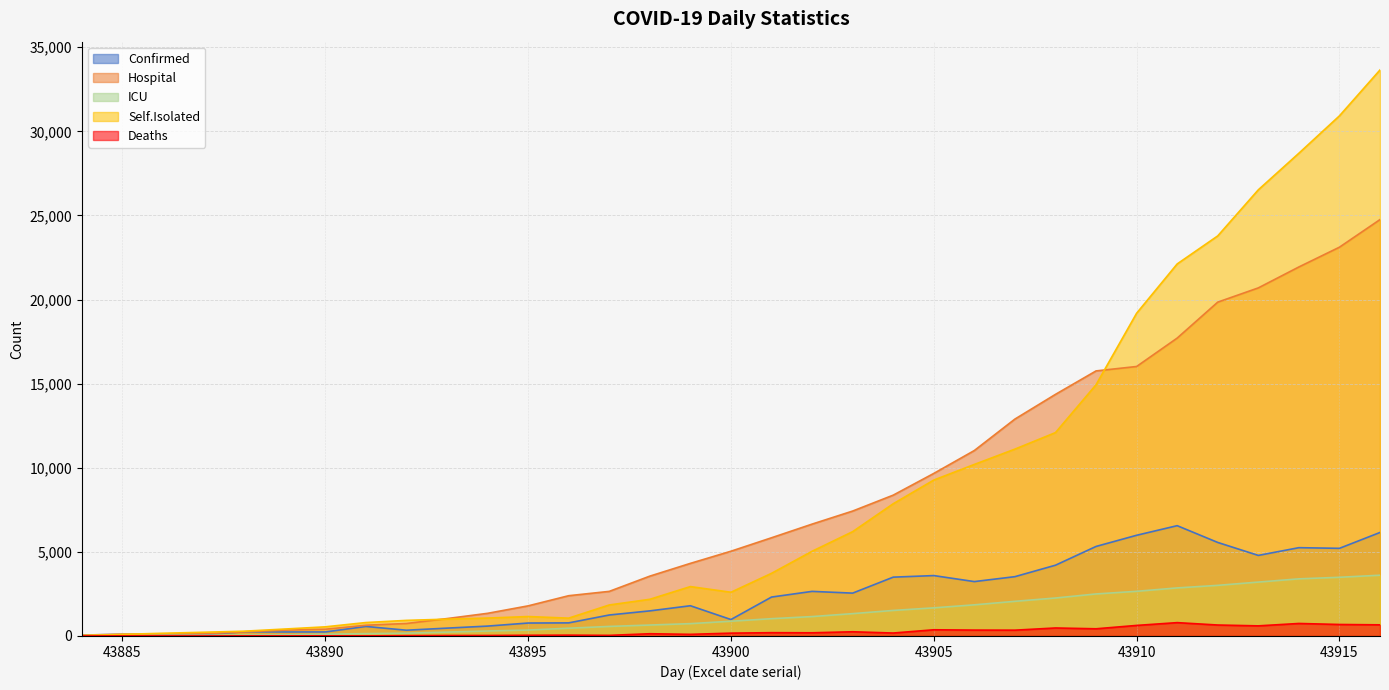

The value of ICU at 43886 is 35. True or false?

True